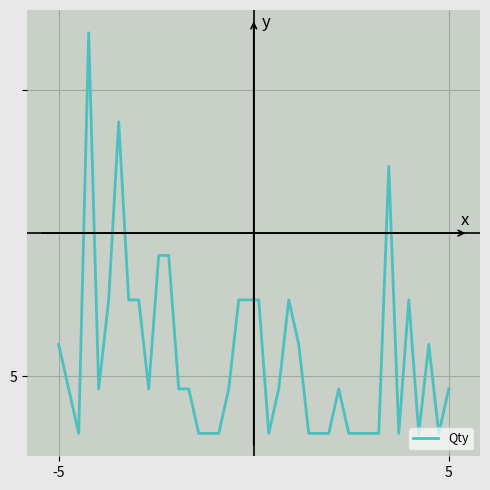

How many interior local peaks (higher than both neighbors) does the data have?

7